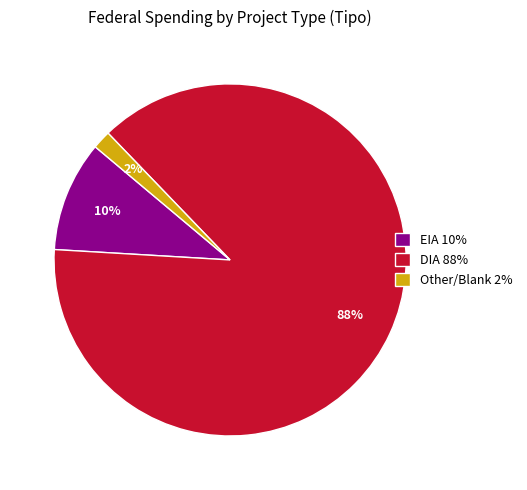

Which has a higher value, DIA 88% or Other/Blank 2%?

DIA 88%